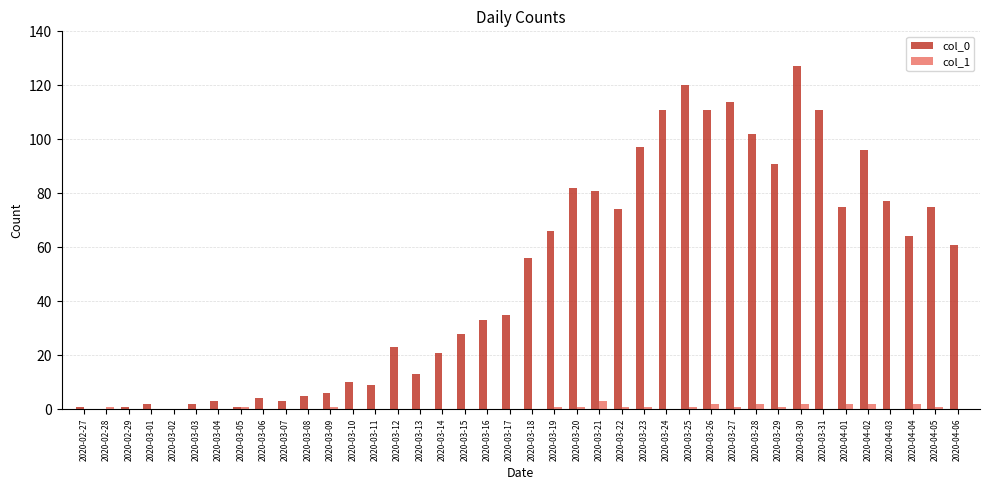

At which category is the sum across all series the highest?

2020-03-30